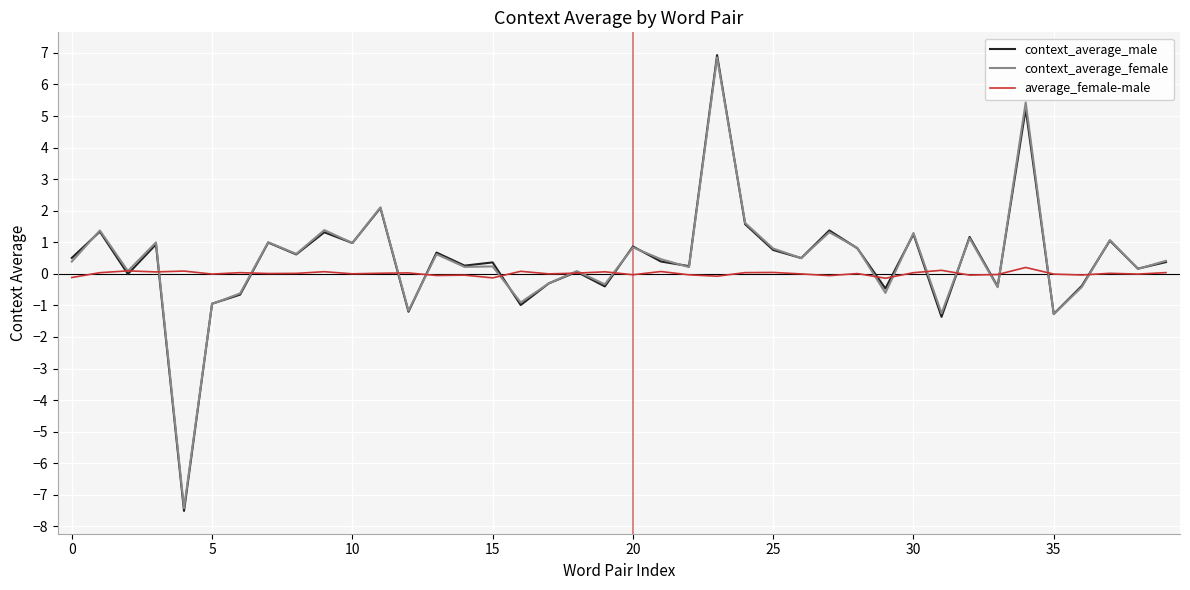

Which series has the widest spread of values?

context_average_male